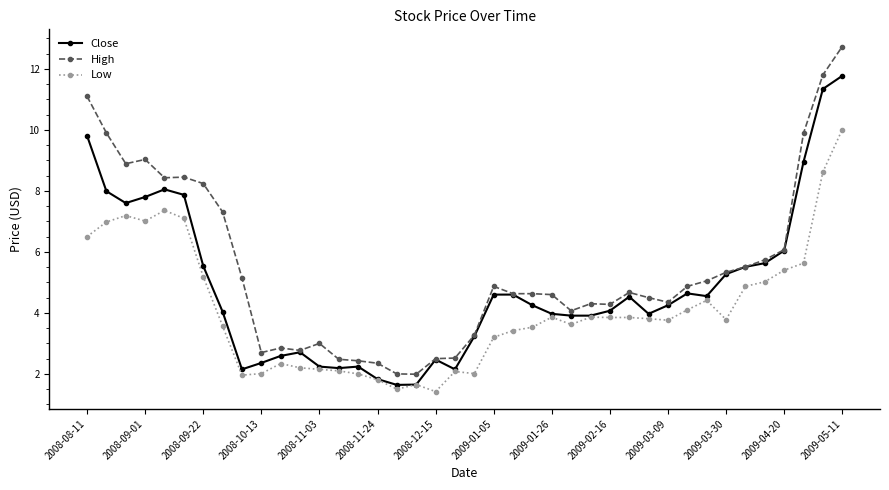

Which series has the widest spread of values?

High